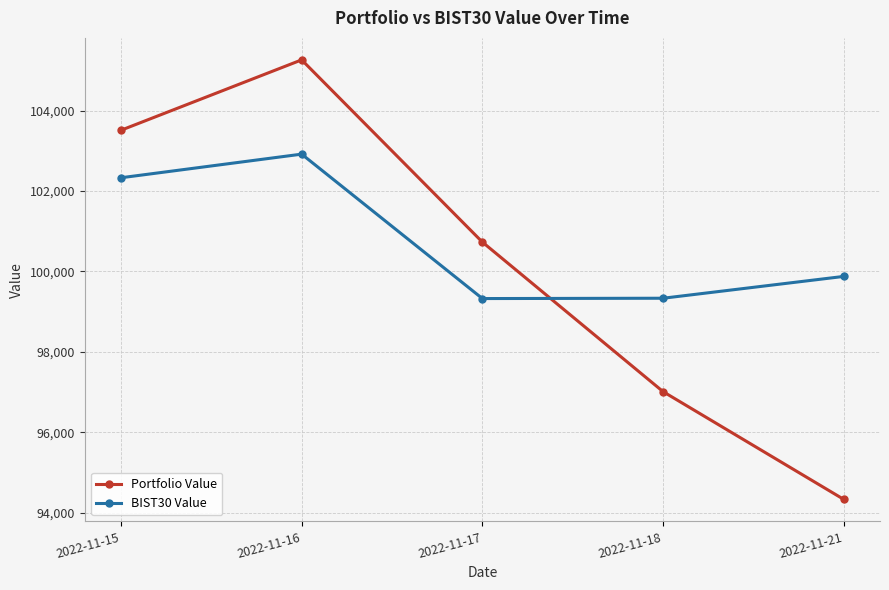

How many values in the Portfolio Value series are below 100727?

2